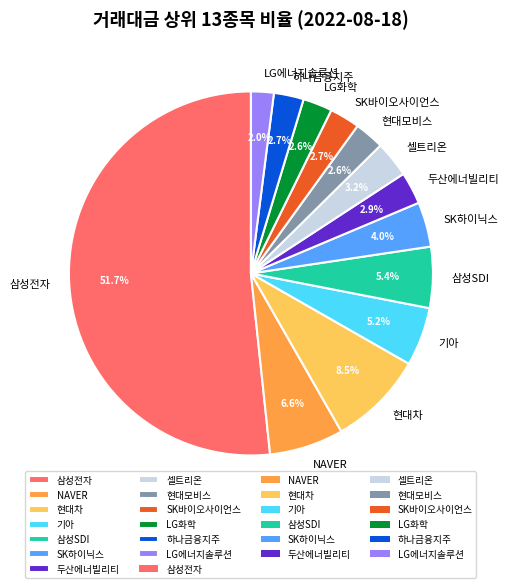

To the nearest percent, what is the average slice percentage?

8%